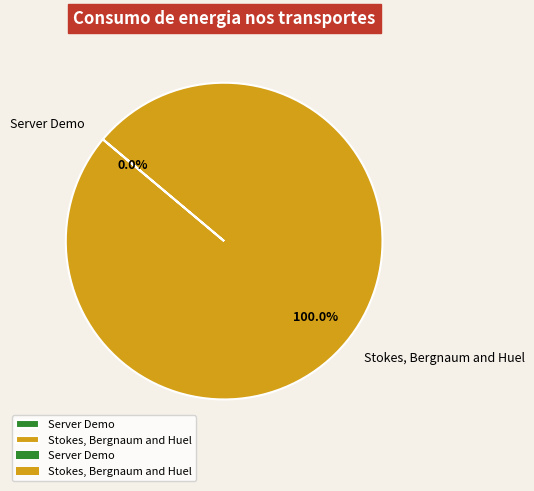

What is the largest slice in the pie chart?

Stokes, Bergnaum and Huel